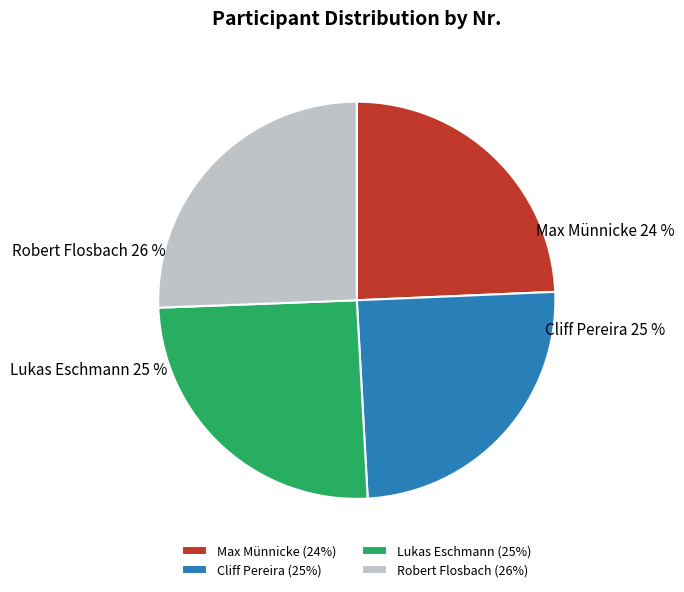

What percentage do Max Münnicke and Robert Flosbach together represent?

49.9%